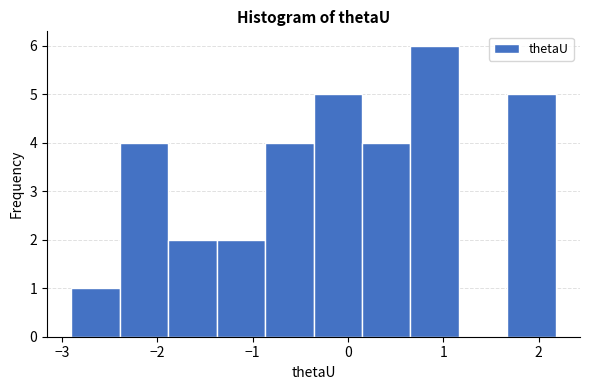

What is the height of the bar covering -2.9 to -2.4 on the x-axis? Neither the bar edges nor the heights are printed on the chart, so give them approximately, as read against the axes.

1